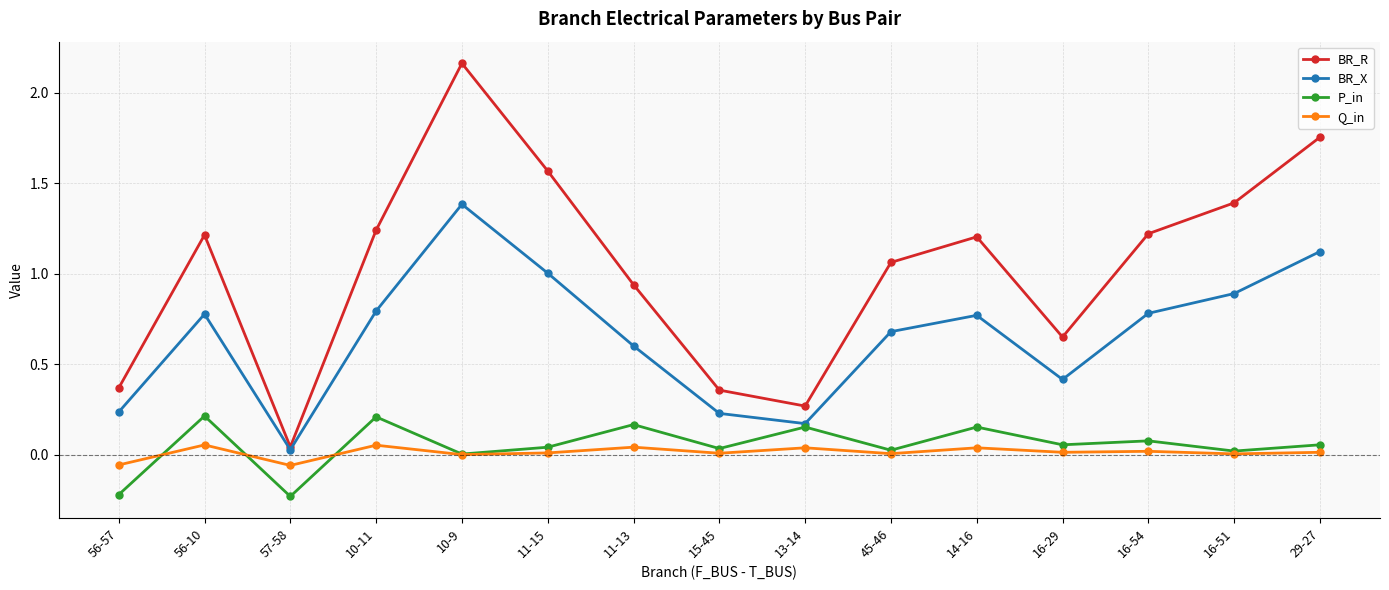

Which series has the largest range (max minus min)?

BR_R